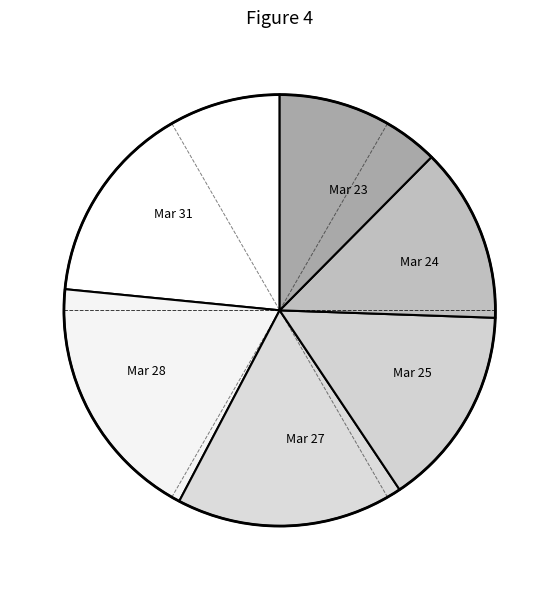

What is the largest slice in the pie chart?

Mar 31